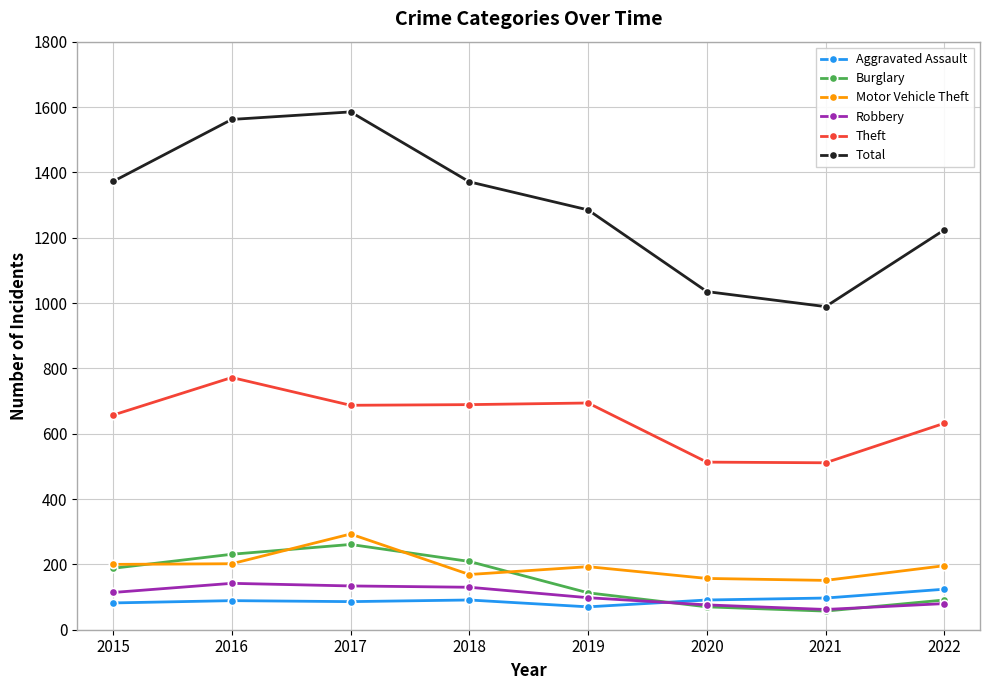

True or false: Total and Robbery cross at least once.

False